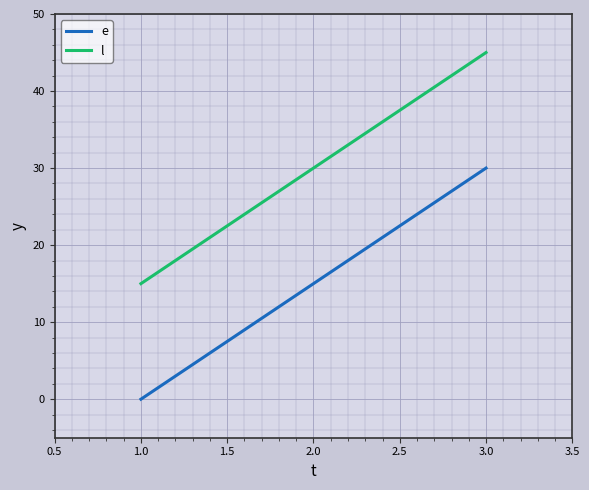

What is the approximate value of l at 1.0?

15